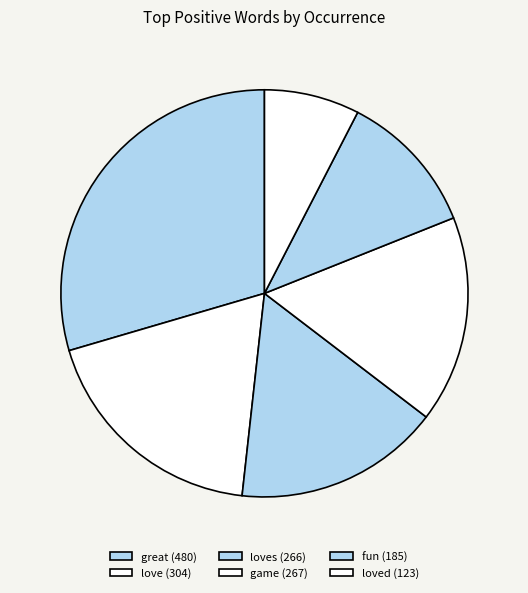

Count the number of slices in the pie.

6